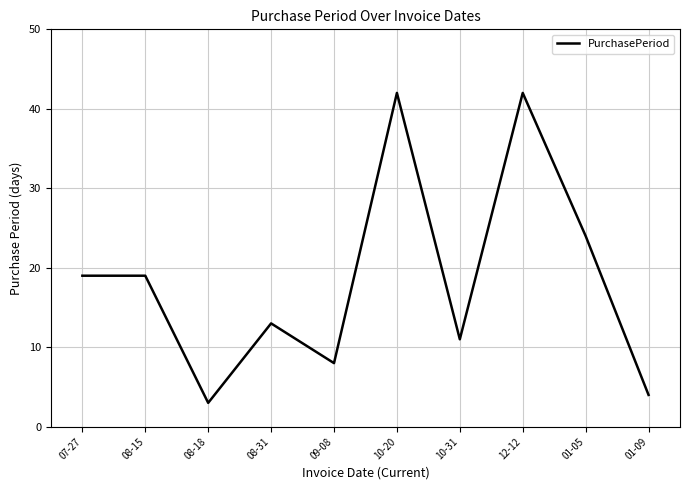

What is the sum of the values at 07-27 and 09-08?

27